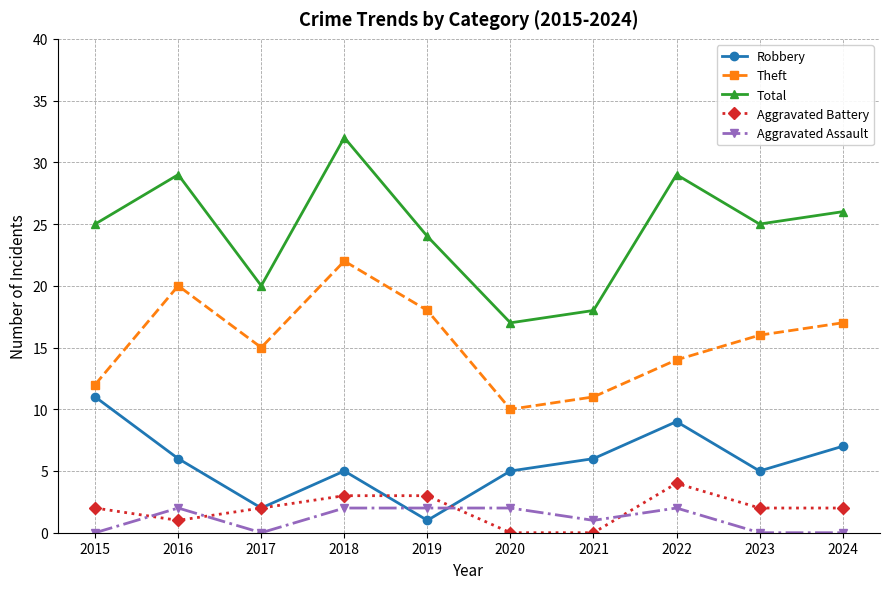

What are all the series names shown in the legend?

Robbery, Theft, Total, Aggravated Battery, Aggravated Assault